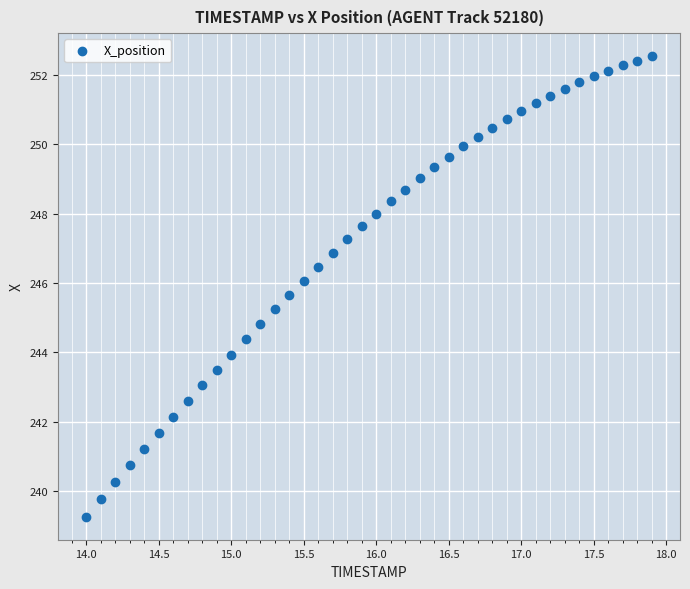

What is the range of X values (max minus min)?

3.9